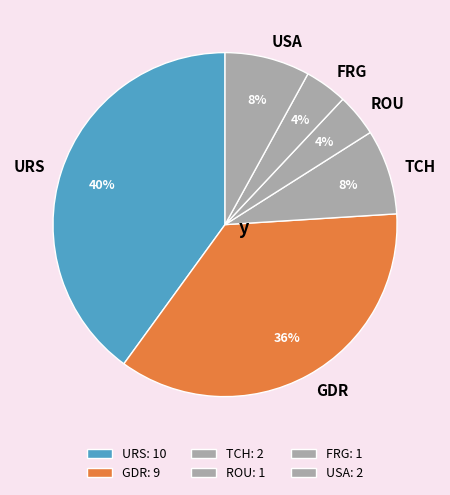

True or false: USA accounts for 1% of the total.

False